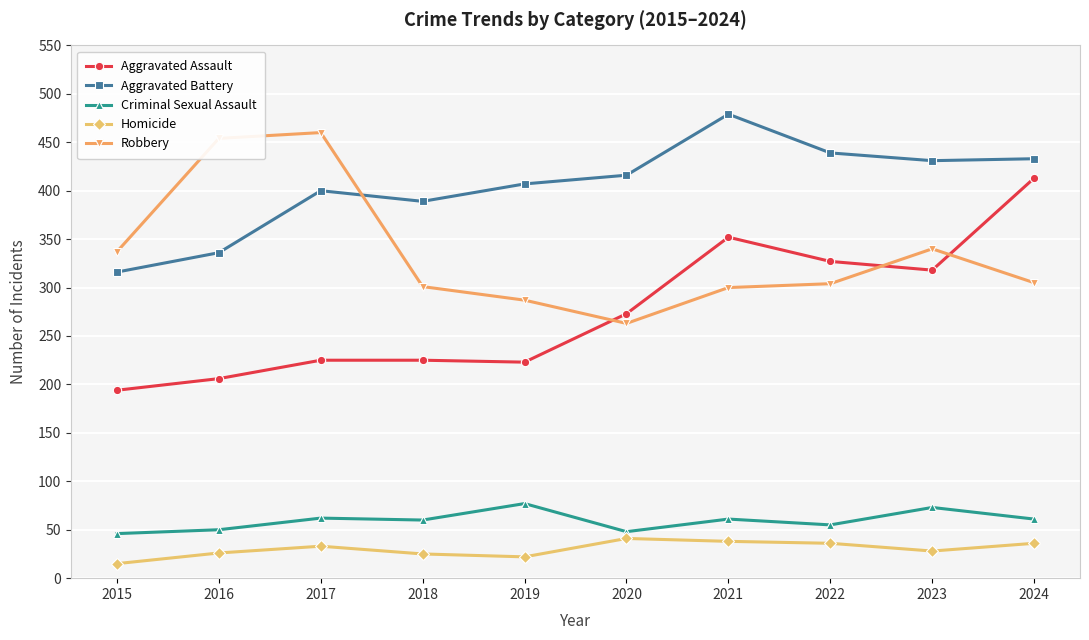

At how many categories does at least one series exceed 220?

10